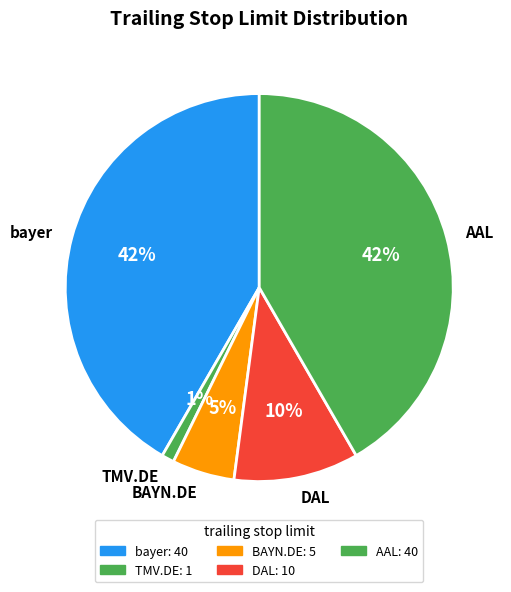

True or false: DAL accounts for 10% of the total.

True